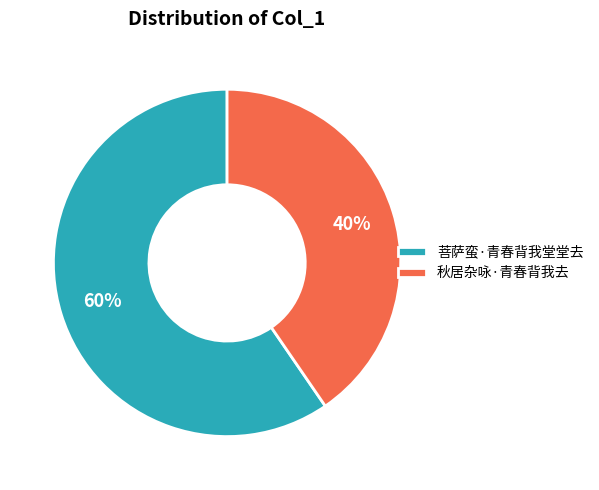

To the nearest percent, what is the combined percentage of 菩萨蛮·青春背我堂堂去 and 秋居杂咏·青春背我去?

100%